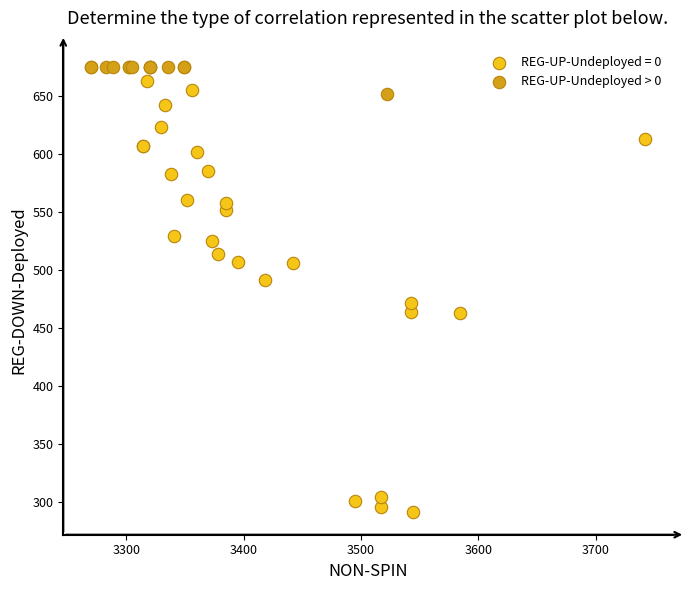

Which series has the widest spread of Y values?

REG-UP-Undeployed = 0